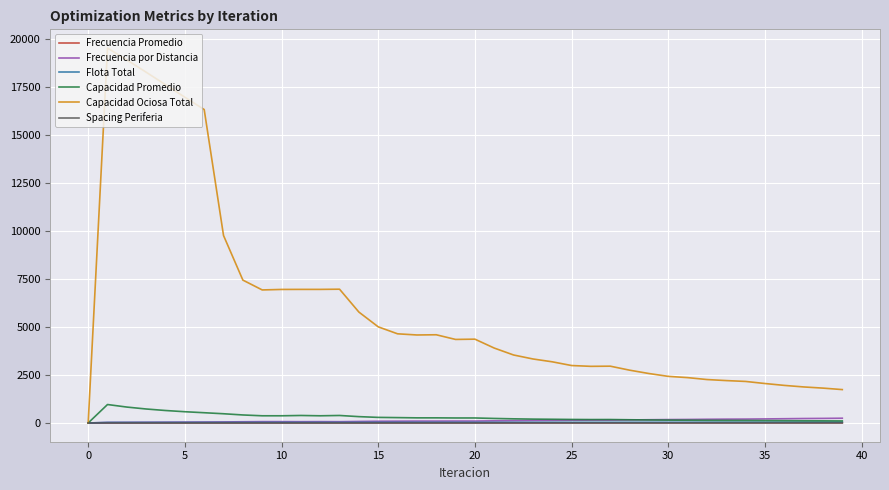

Which series has the largest total across all categories?

Capacidad Ociosa Total